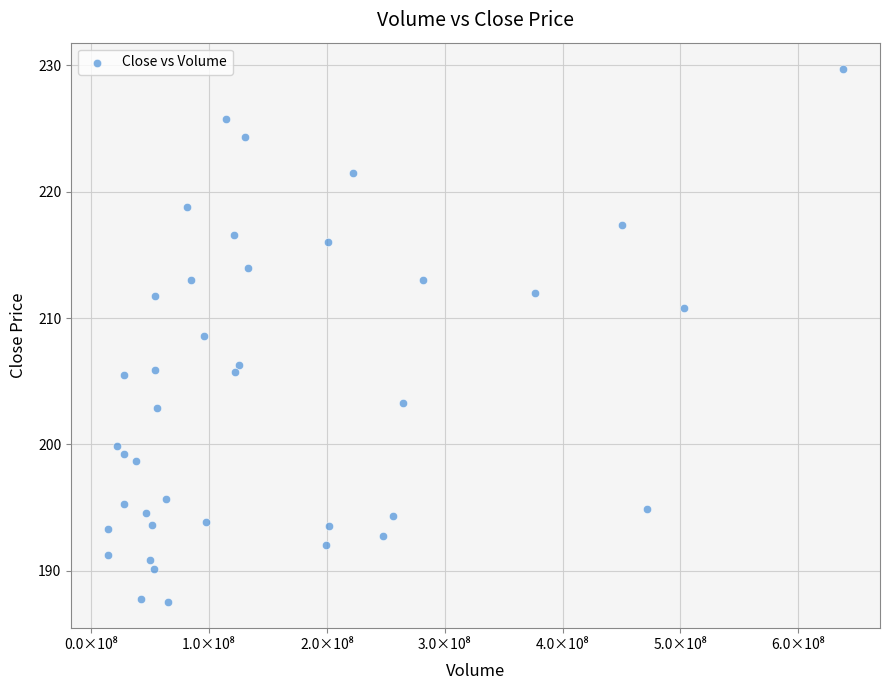

What Y value in the scatter plot is closest to 208?

208.6